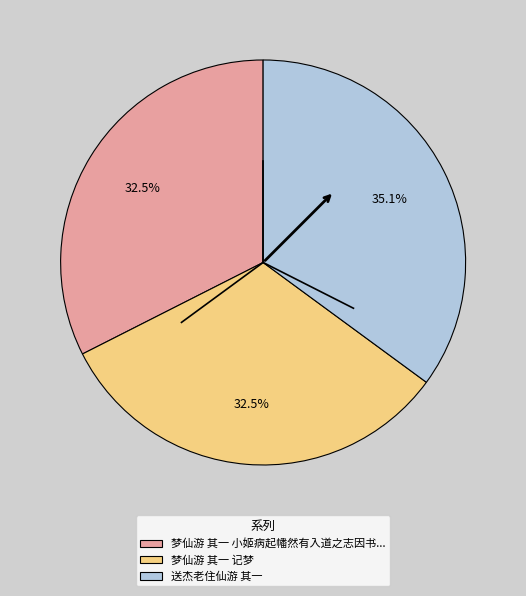

How much of the chart is everything except 梦仙游 其一 记梦?

67.5%